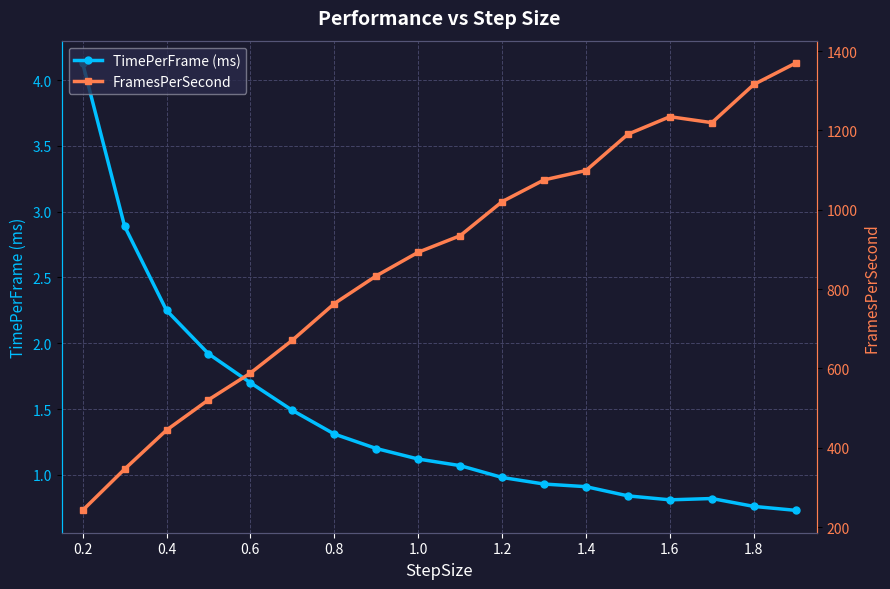

True or false: TimePerFrame (ms) has a value of 0.8 at 0.8.

False